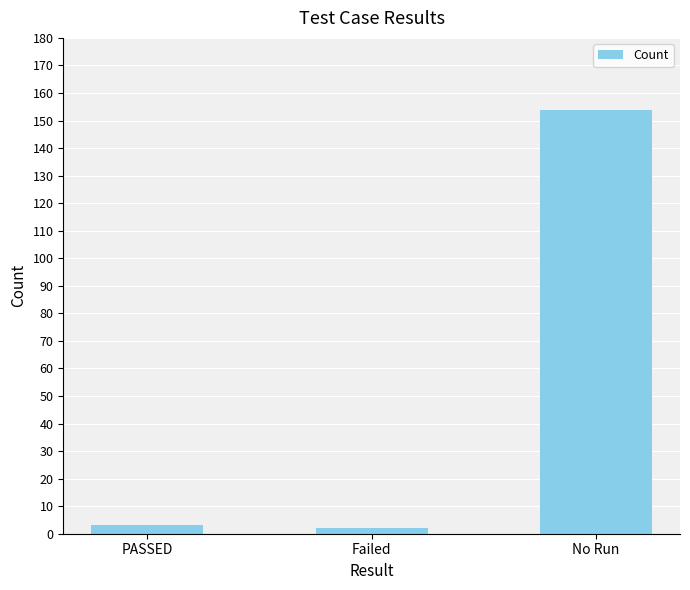

The chart shows a value of 227 at No Run. True or false?

False